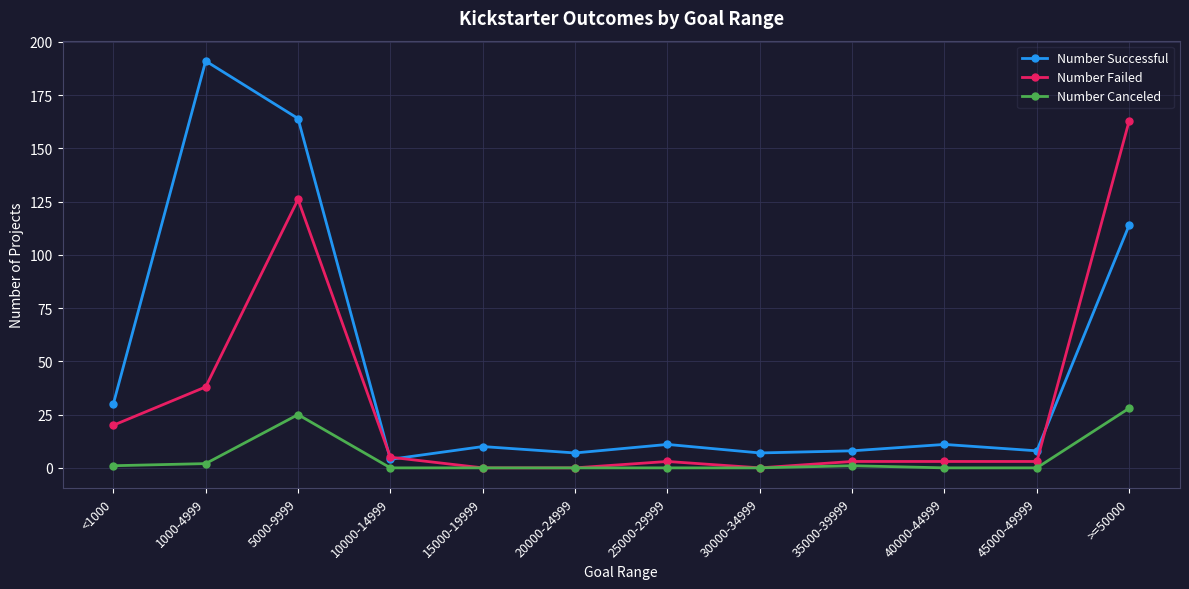

What are all the series names shown in the legend?

Number Successful, Number Failed, Number Canceled